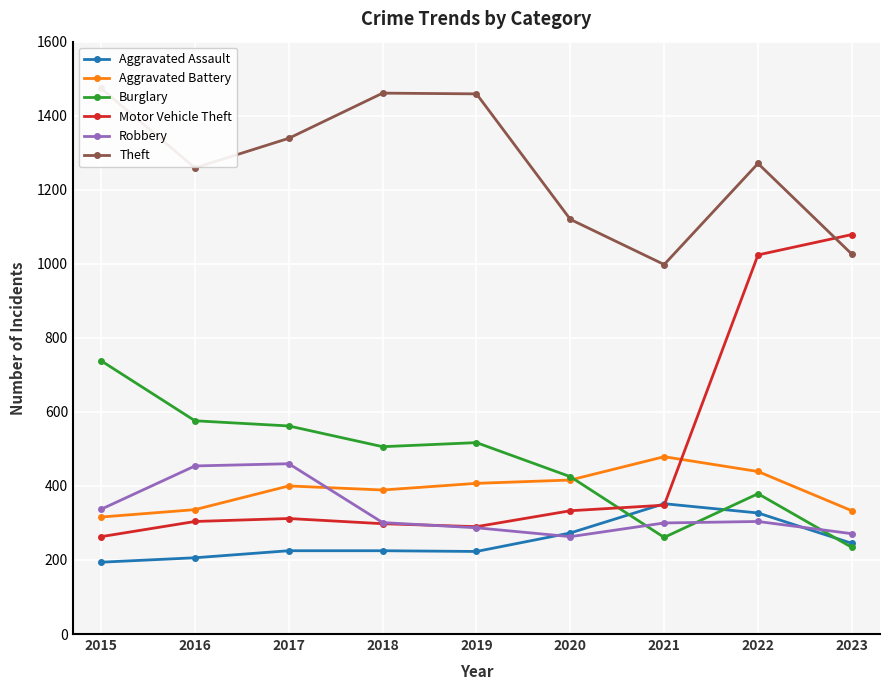

How many interior local valleys does the Theft series have?

2